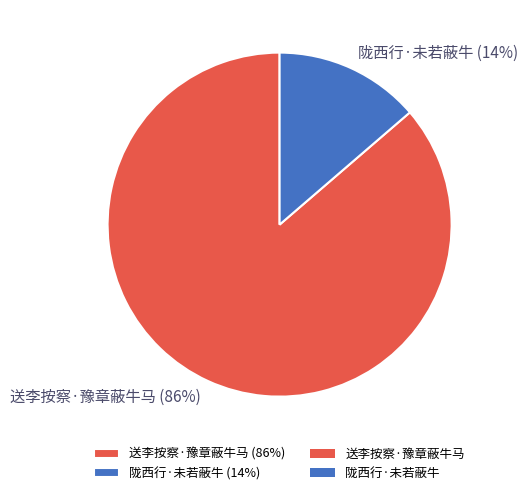

How many slices are in this pie chart?

2